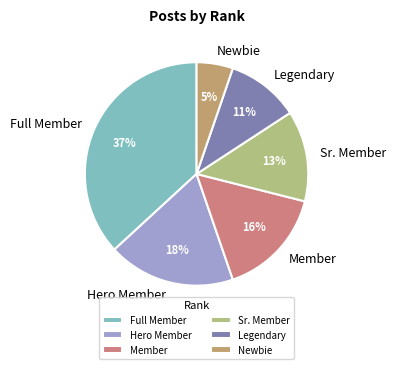

Is the sum of Newbie and Legendary greater than half?

No